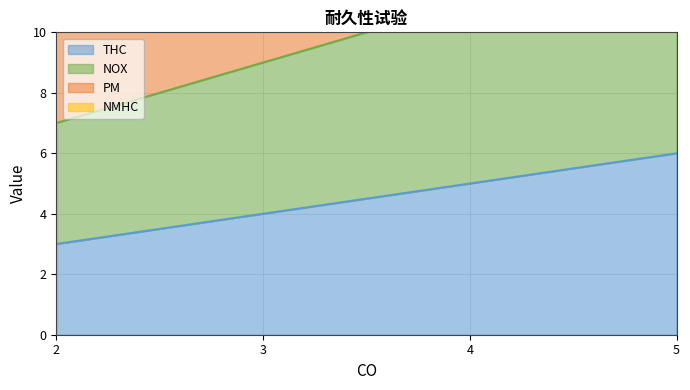

At how many categories does at least one series exceed 10?

4